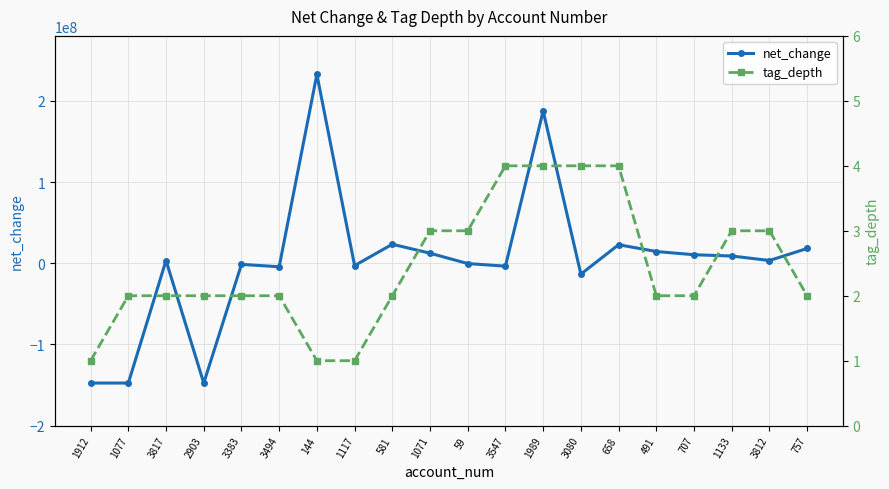

How many data points in tag_depth are above 2?

8